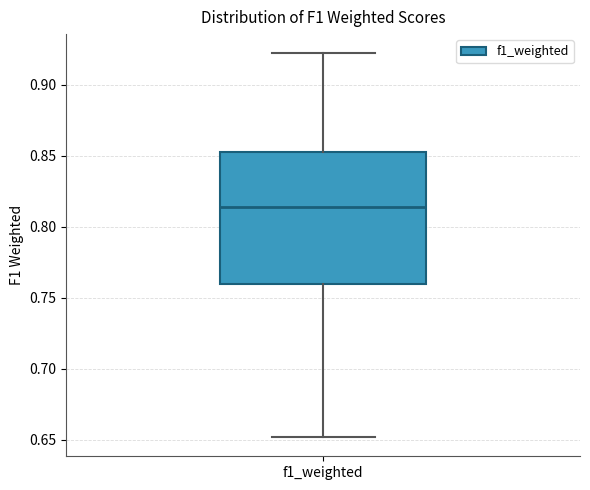

Read this box plot against the y-axis: the position of the median line, the range covered by the box, and the ends of both whiskers. The values are not printed on the chart, so give them approximately, as read against the axis.

median 0.815, box 0.760 to 0.855, whiskers 0.650 to 0.920